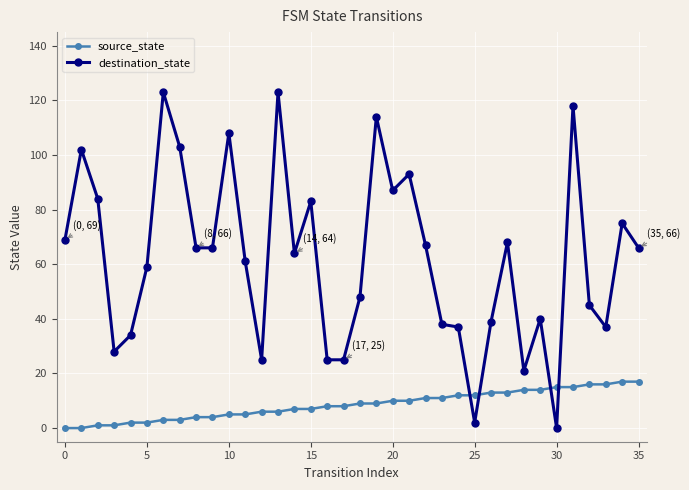

List the series in order of their overall mean, highest first.

destination_state, source_state